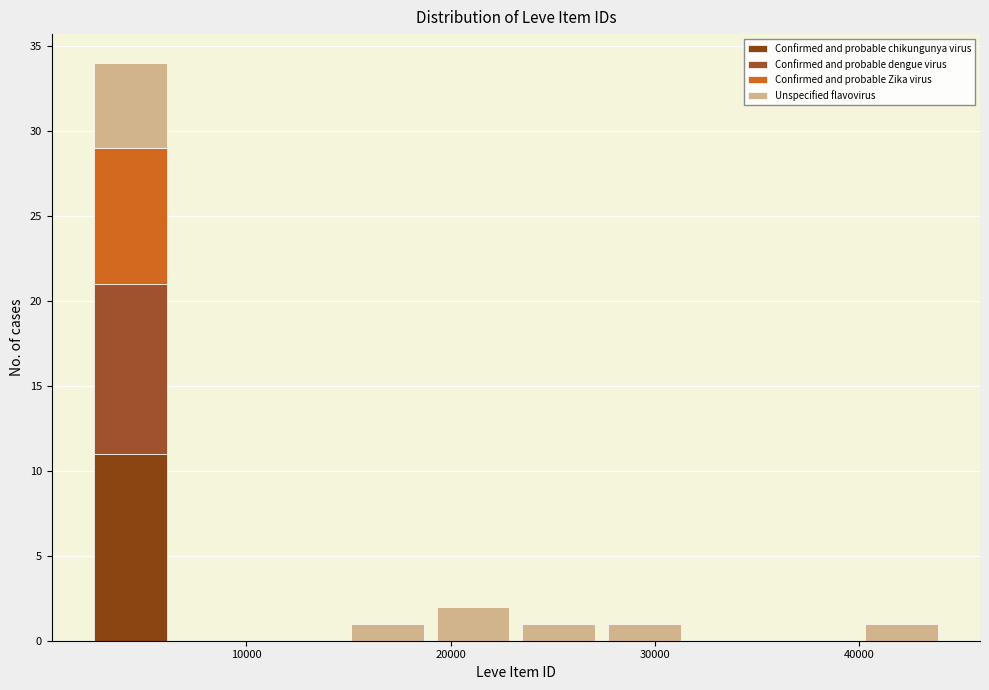

Which range on the x-axis has the tallest stacked bar (by total height)?

2000 to 6000